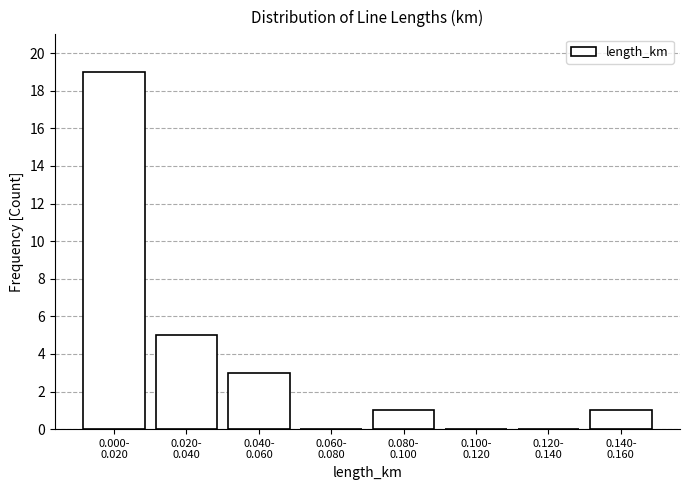

What is the greatest value displayed?

19